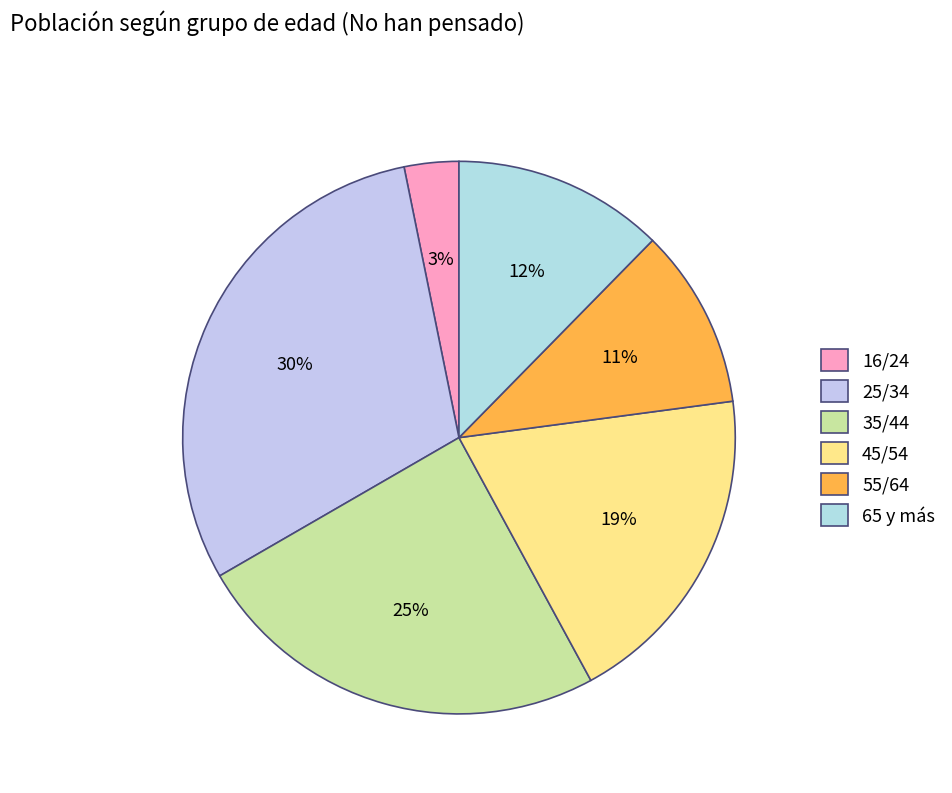

What is the largest slice in the pie chart?

25/34